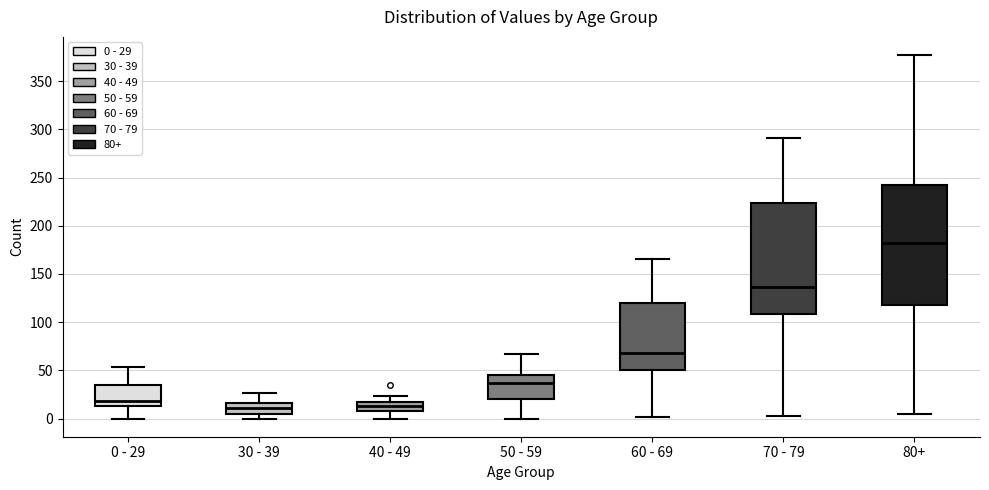

Comparing the boxes themselves (not the whiskers), which one is the tallest?

80+